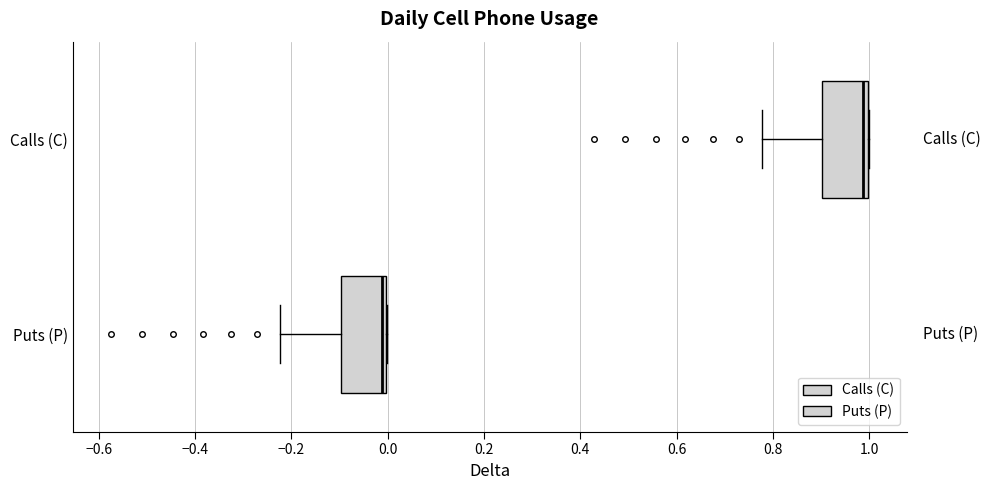

Which box's median line is the furthest to the left?

Puts (P)